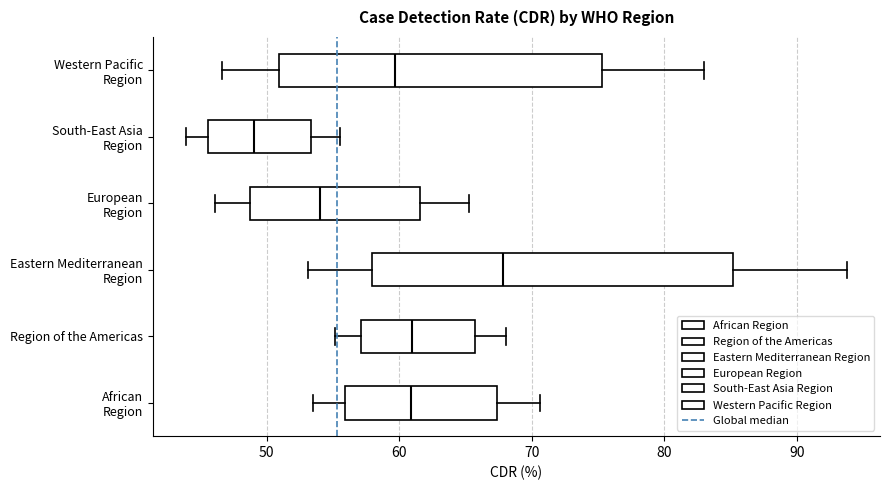

Which box is the widest, from its left edge to its right edge?

Eastern Mediterranean Region